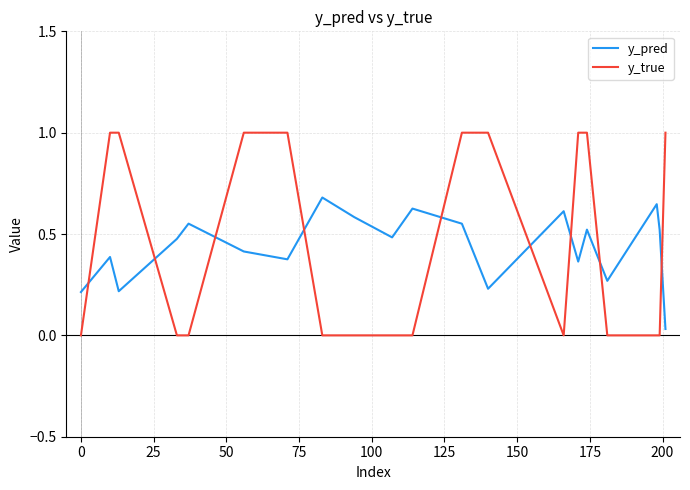

Which series has the largest range (max minus min)?

y_true